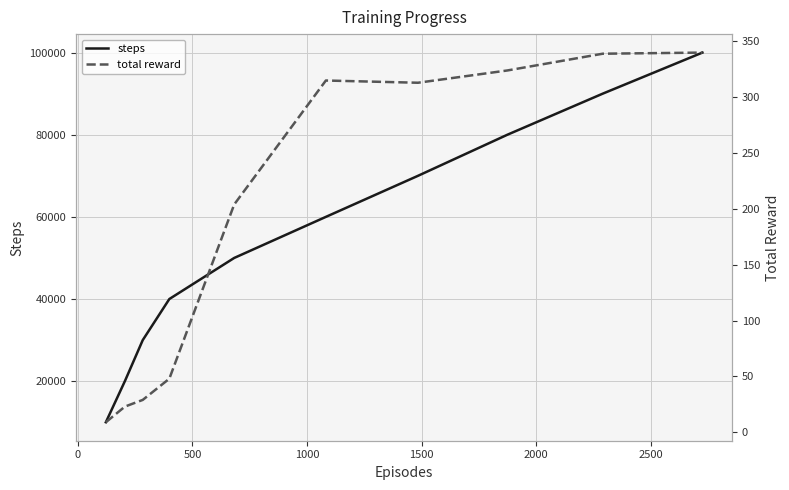

What are all the series names shown in the legend?

steps, total reward